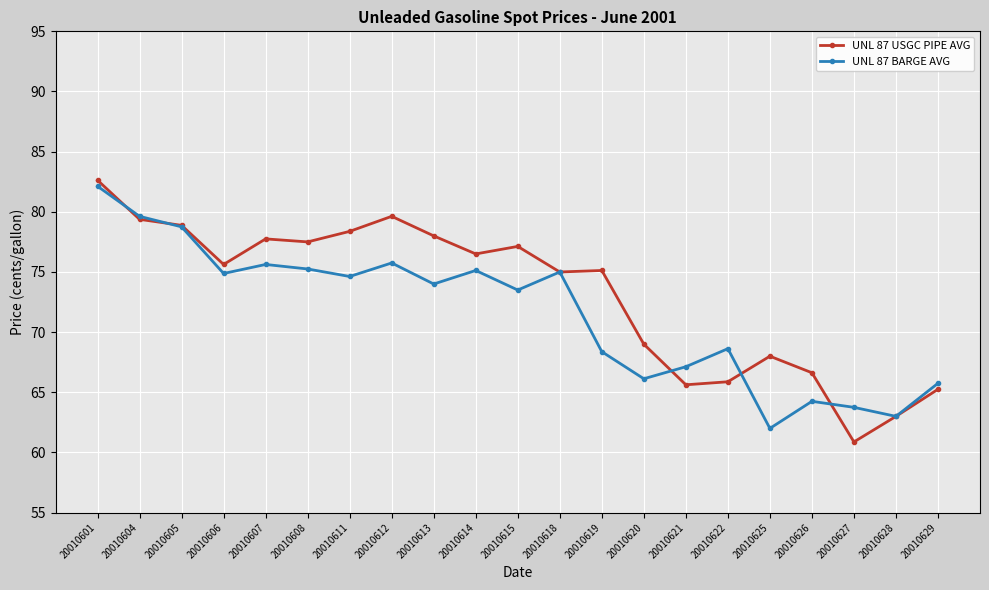

Which series has the largest range (max minus min)?

UNL 87 USGC PIPE AVG